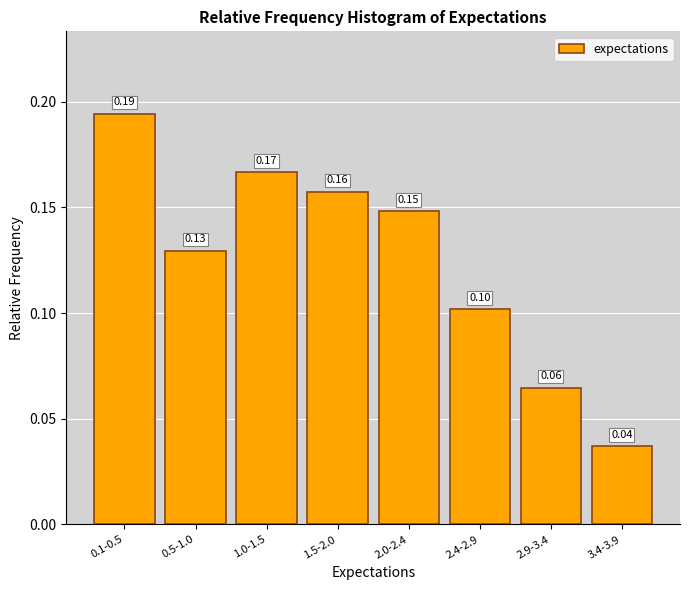

List the labels in order of value, largest first.

0.1-0.5, 1.0-1.5, 1.5-2.0, 2.0-2.4, 0.5-1.0, 2.4-2.9, 2.9-3.4, 3.4-3.9